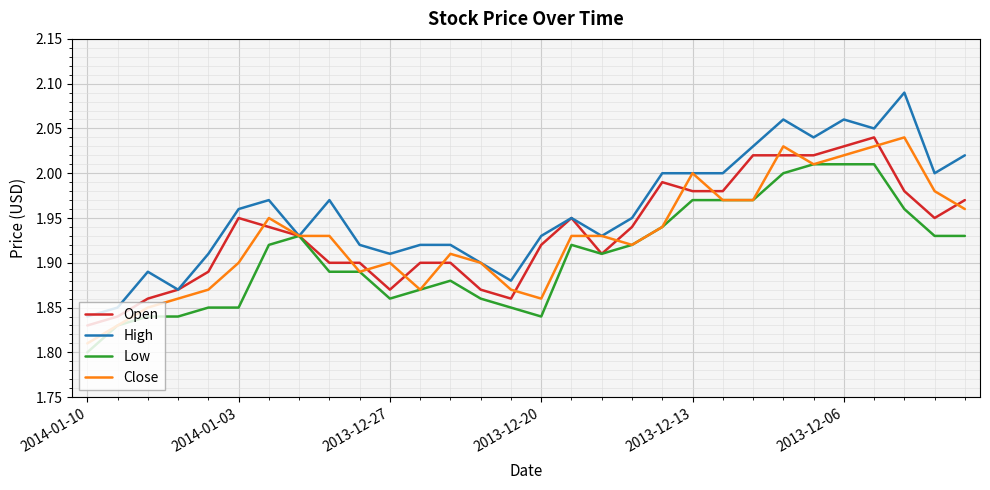

Which series has the largest total across all categories?

High